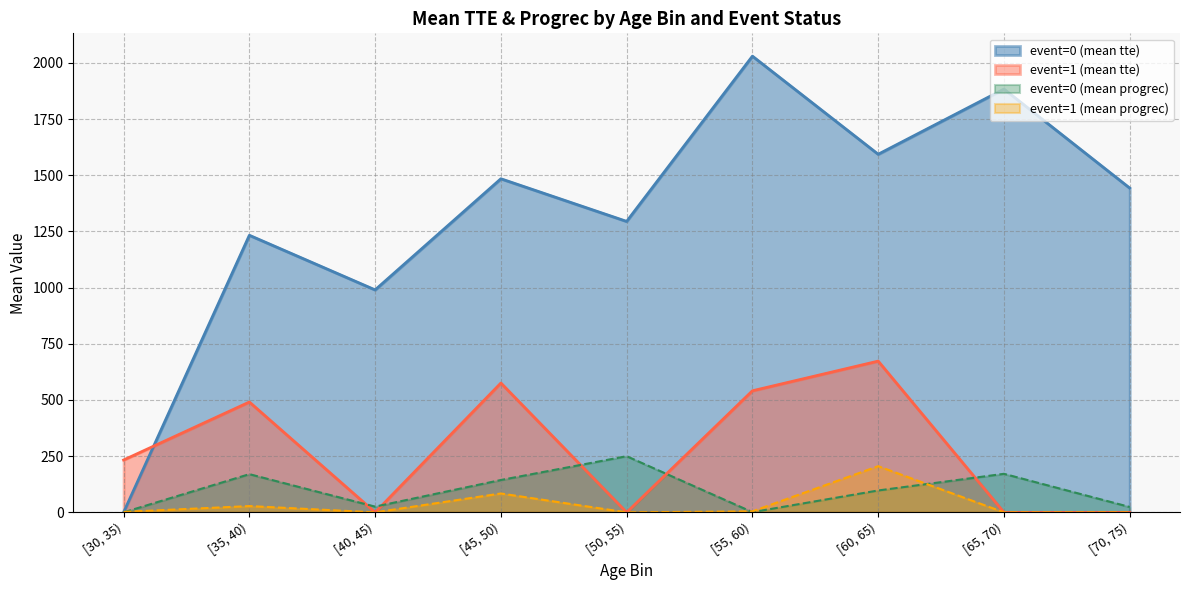

What is the total value across all series at [60, 65)?

2569.4